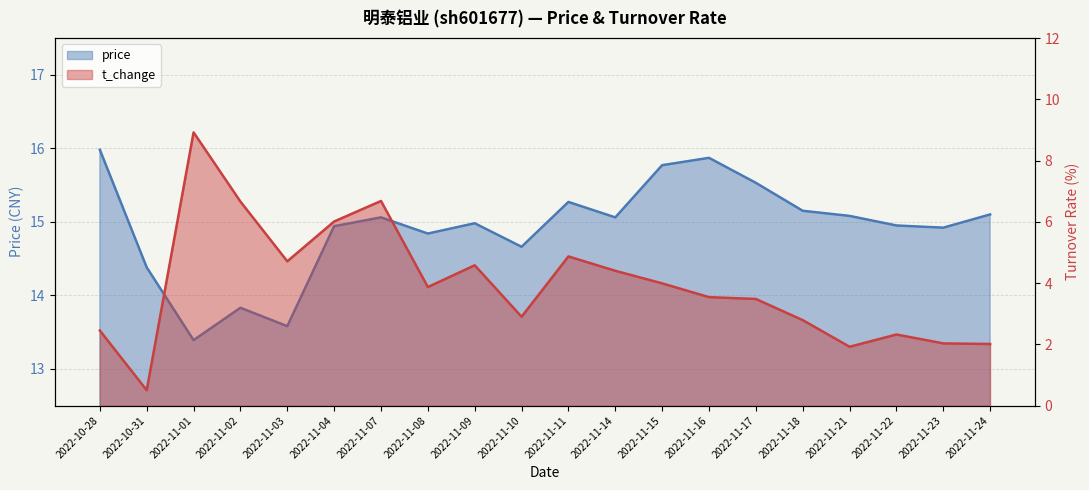

List the series in order of their overall mean, highest first.

price, t_change